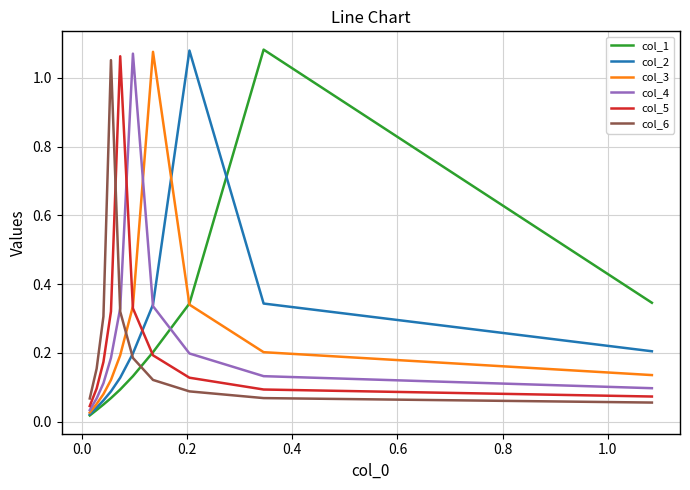

Does the chart display data point markers on the line(s)?

No